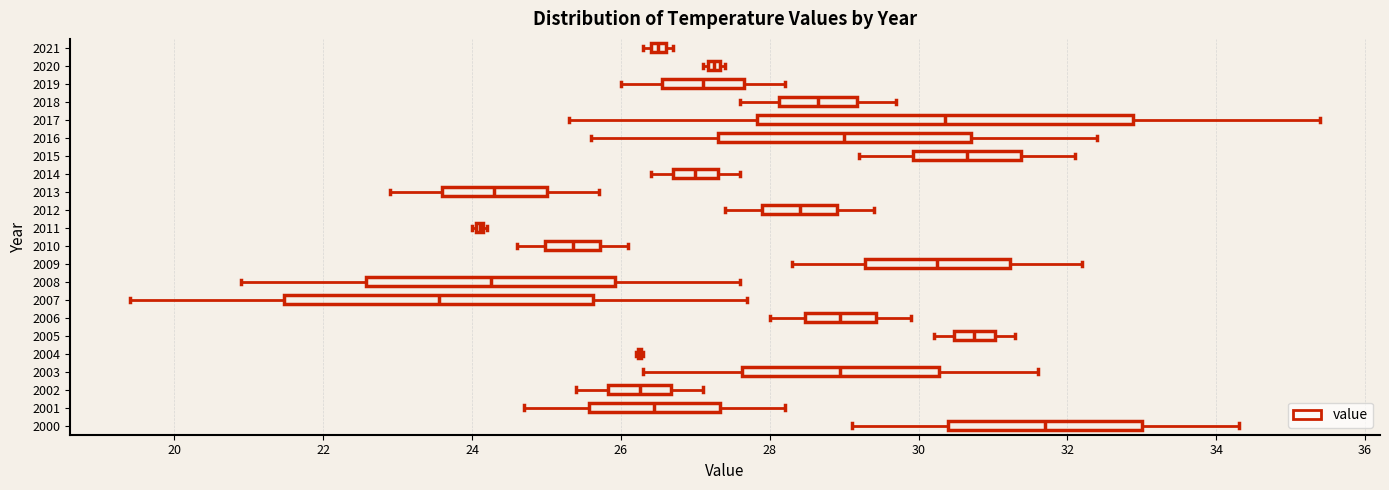

Which box is the widest, from its left edge to its right edge?

2017